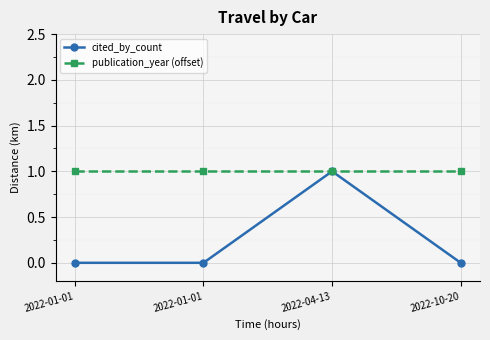

At which category does the chart reach its minimum across all series?

2022-01-01